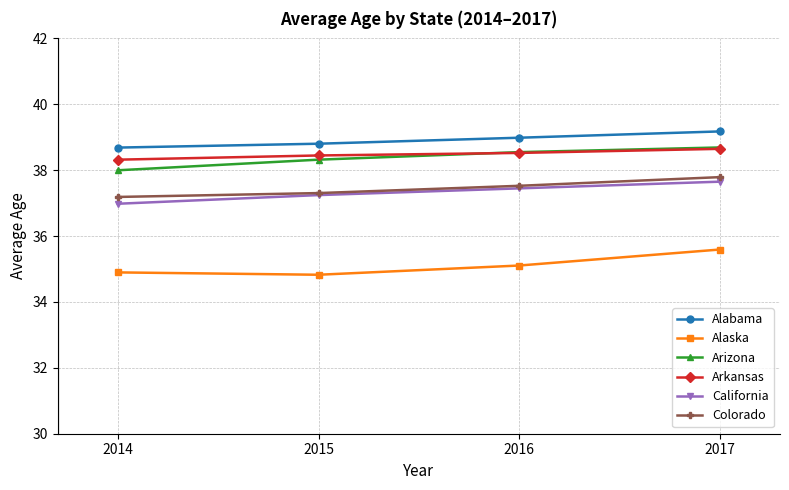

At which category is the sum across all series the highest?

2017